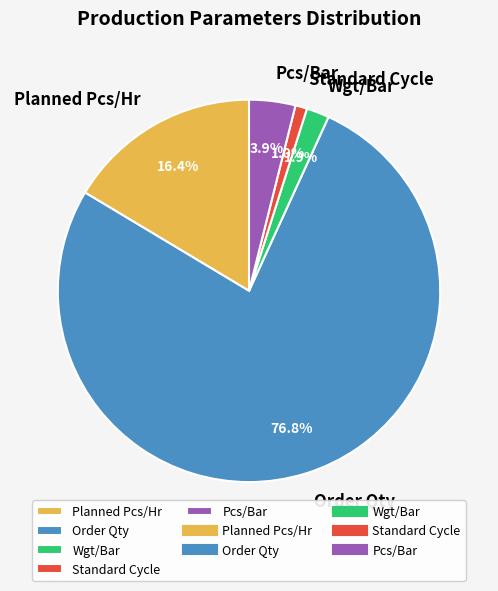

Is Planned Pcs/Hr the majority of the pie?

No